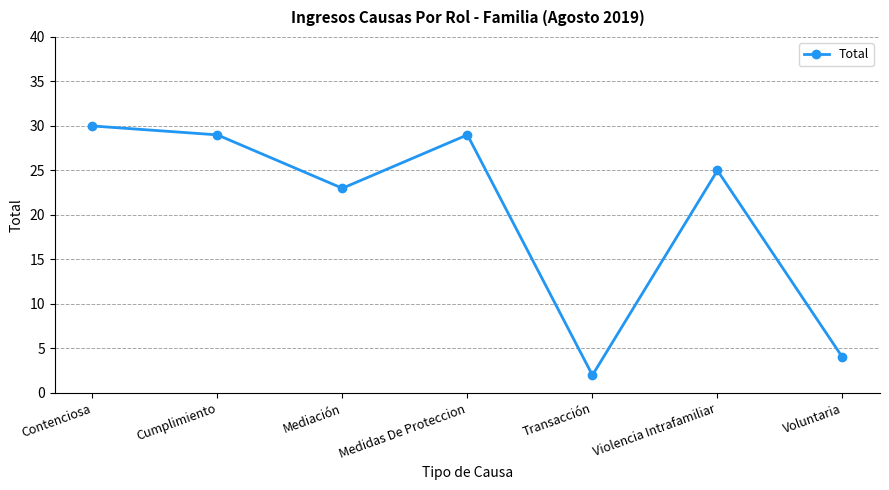

What is the minimum value shown in the chart?

2